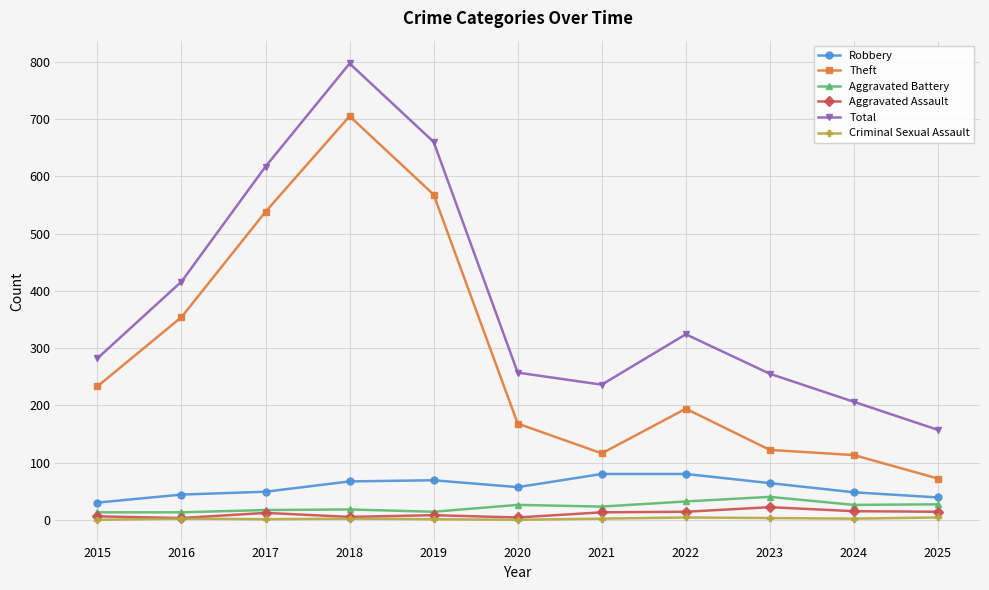

At which category is the sum across all series the highest?

2018